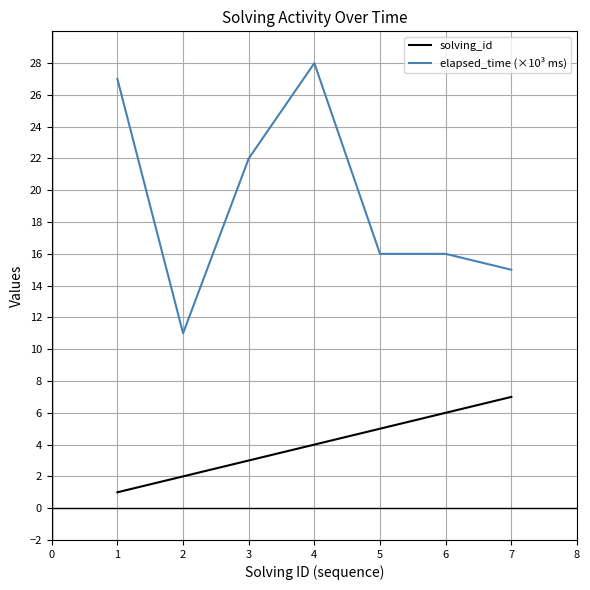

True or false: elapsed_time (×10³ ms) has a value of 17 at 1.

False